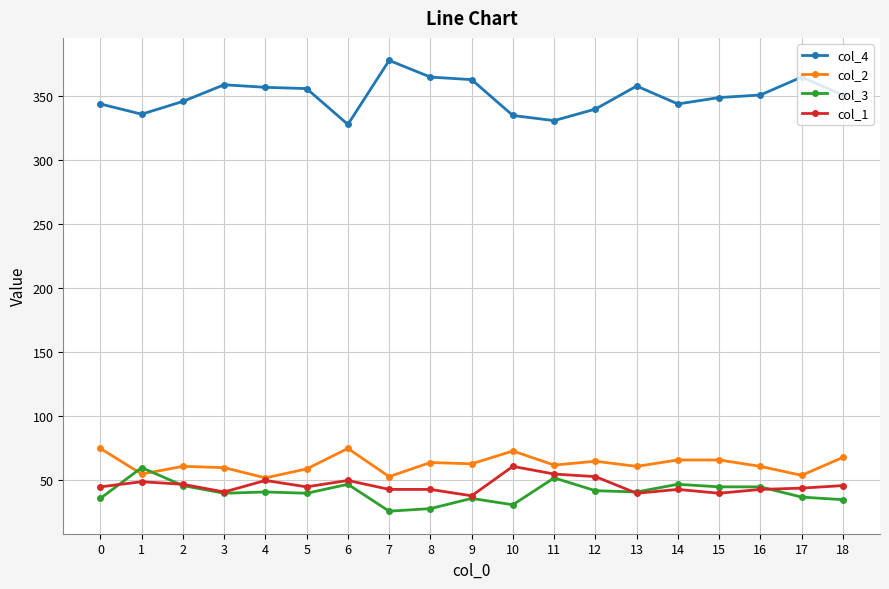

True or false: col_4 has a value of 488 at 11.

False